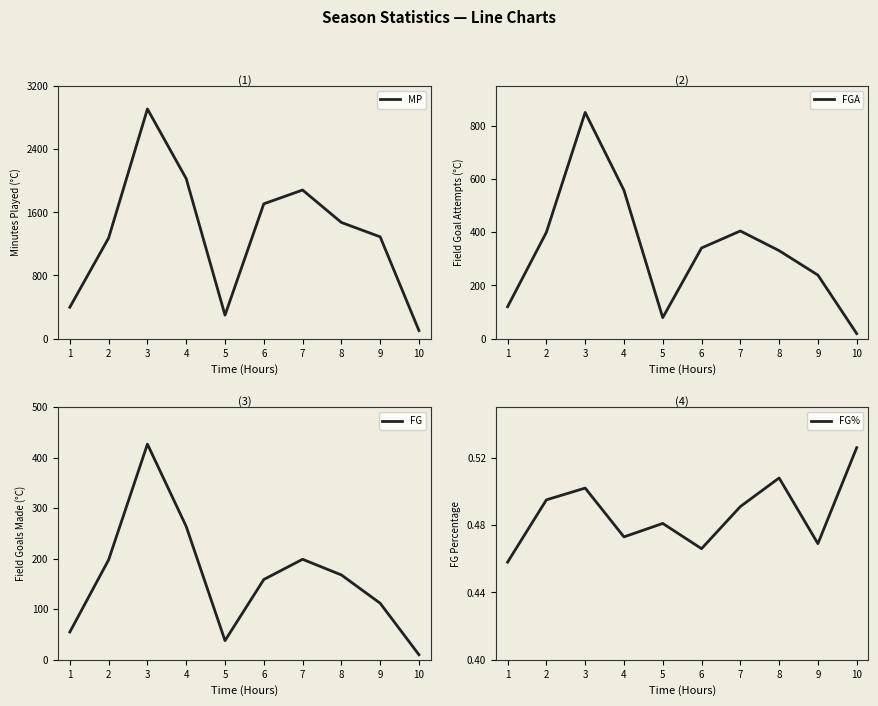

What is the minimum value shown in the chart?

0.5